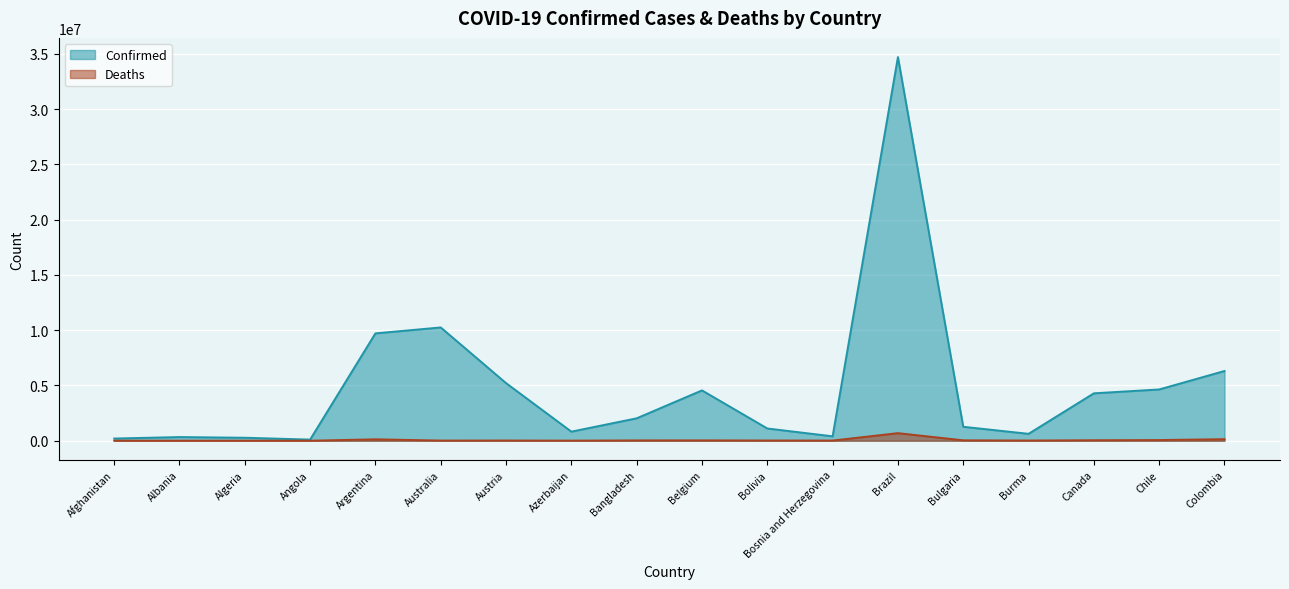

What is the difference between the second highest and minimum values in the Deaths series?

139877